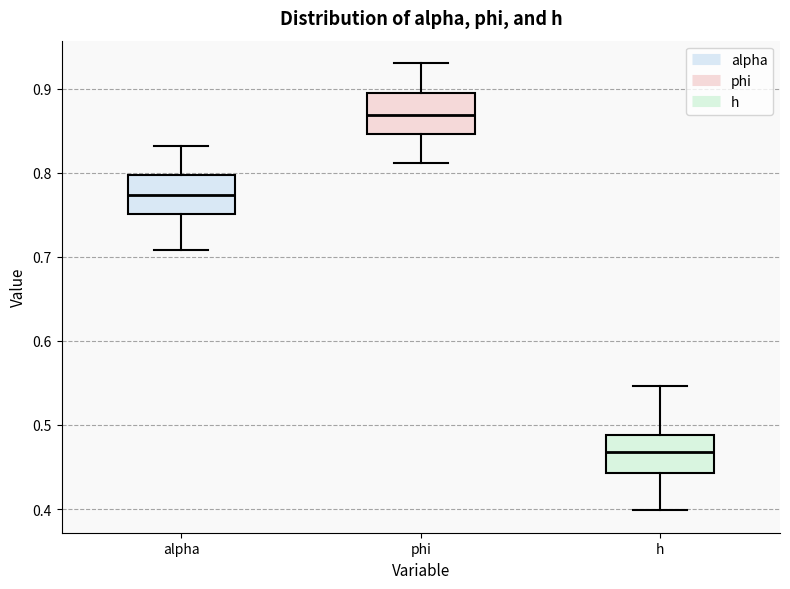

Which box has the lowest median line?

h